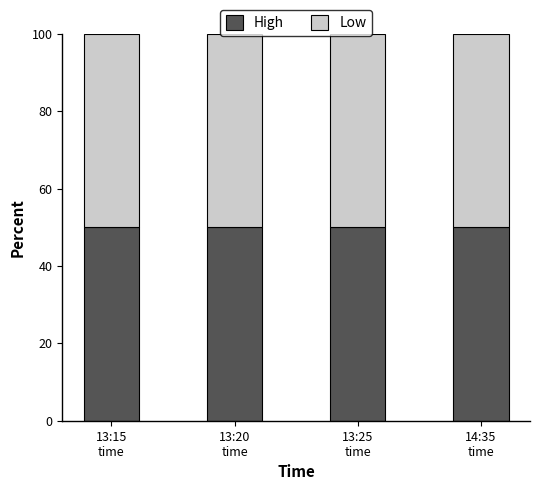

What is the maximum value for High?

50.0